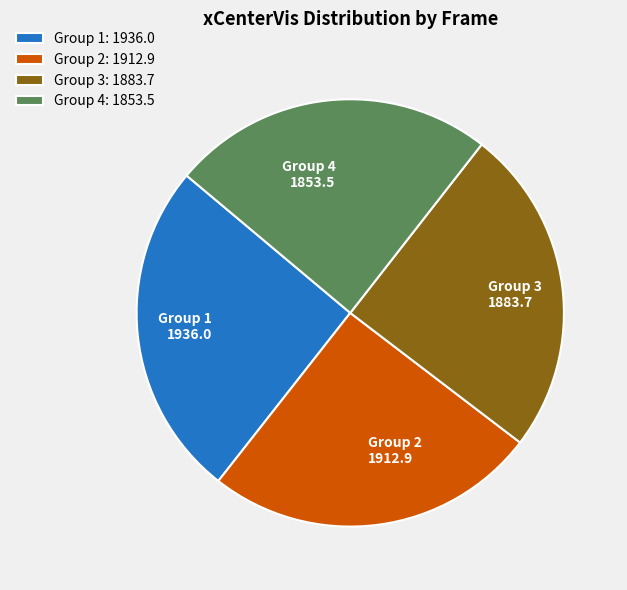

True or false: Group 1 1936.0 accounts for 12% of the total.

False